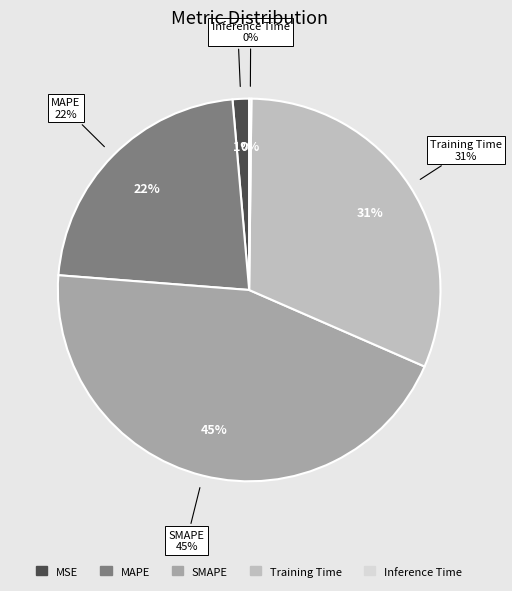

To the nearest percent, what is the combined percentage of MAPE and Inference Time?

23%